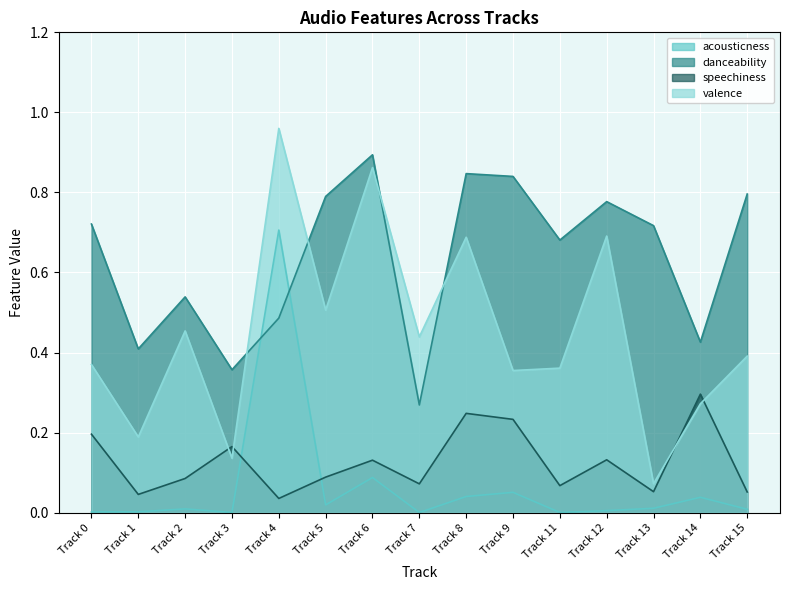

How many times do speechiness and valence cross each other?

4